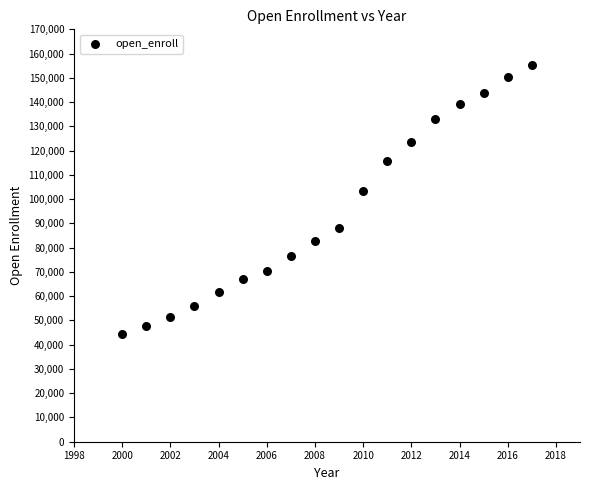

What Y value in the scatter plot is closest to 99850?

103493